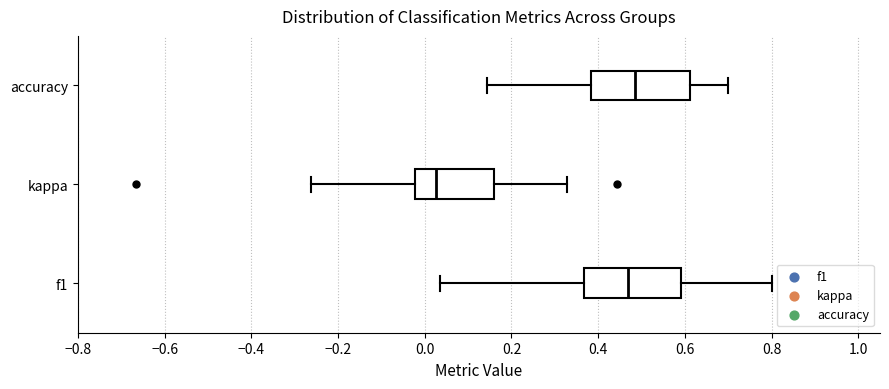

Where does the median line of the box for kappa sit on the x-axis? The values are not printed on the chart, so give them approximately, as read against the axis.

0.02